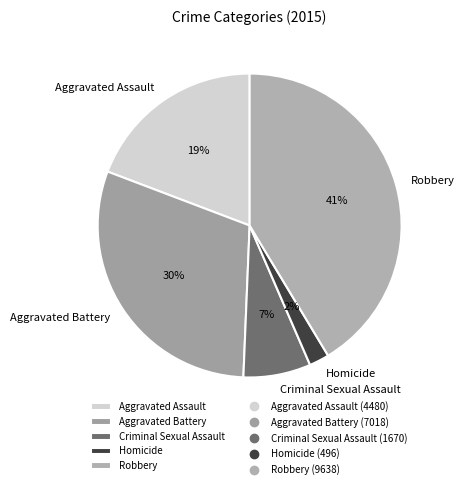

To the nearest percent, what portion does Aggravated Assault represent?

19%